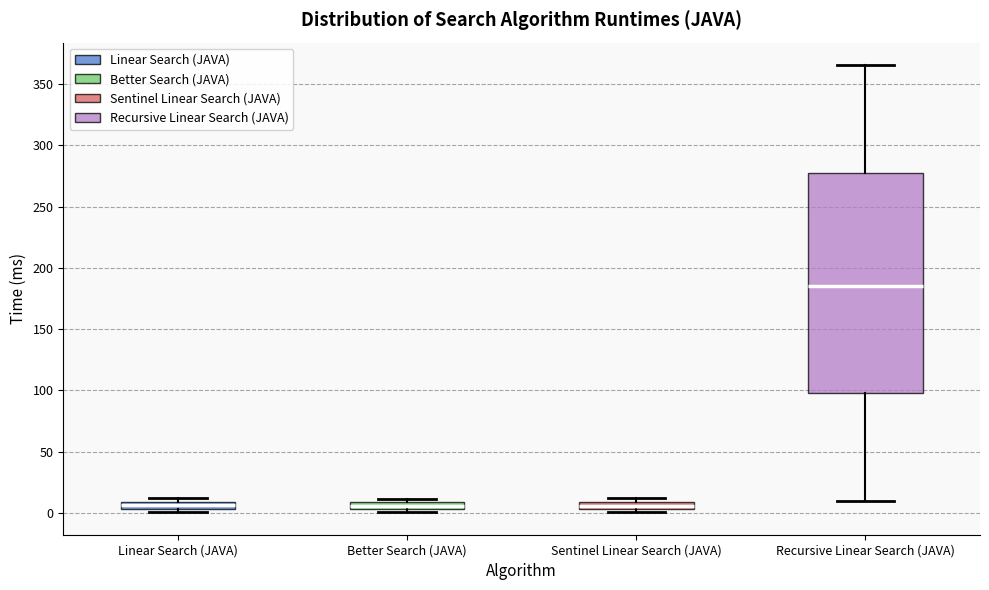

Which box's median line is the highest?

Recursive Linear Search (JAVA)